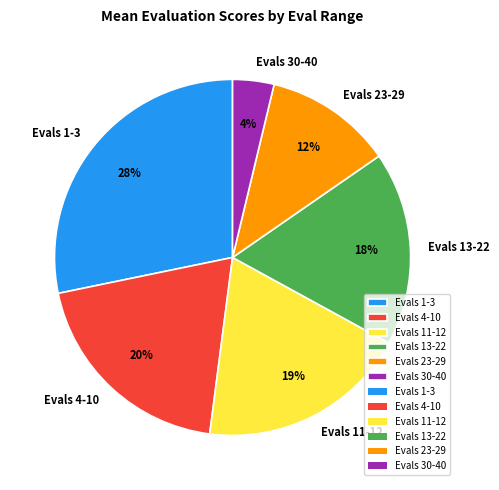

What is the ratio of the value at Evals 4-10 to the value at Evals 23-29?

1.7